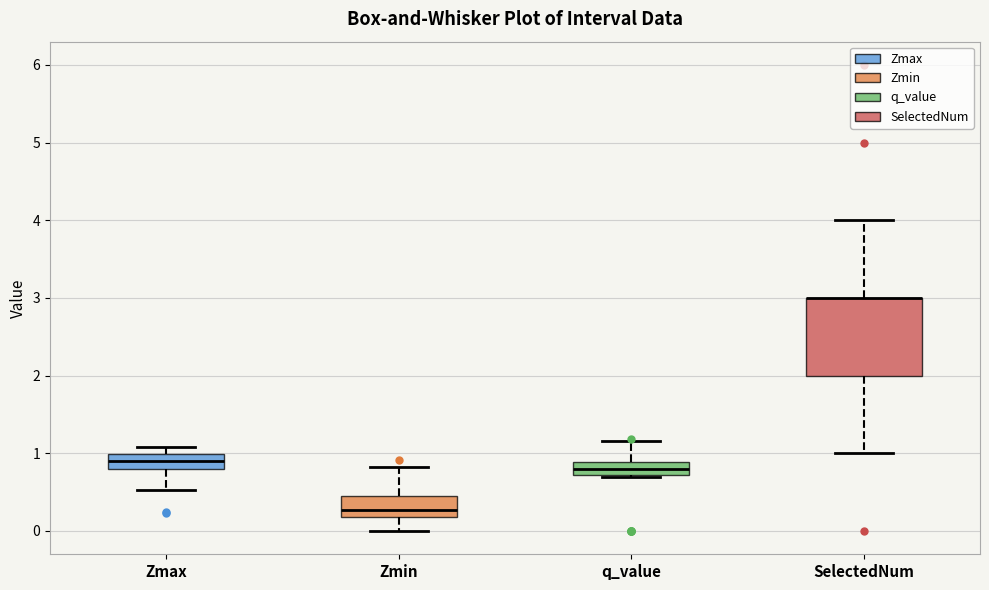

Where is the lower edge of the box for Zmax on the y-axis? The values are not printed on the chart, so give them approximately, as read against the axis.

0.8